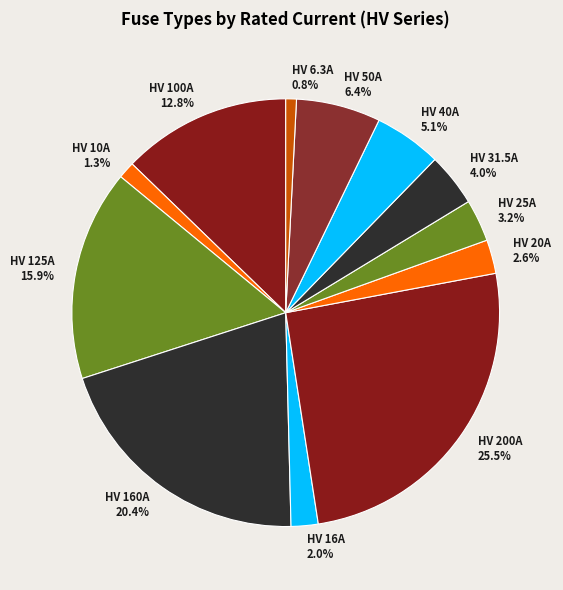

Count the number of slices in the pie.

12